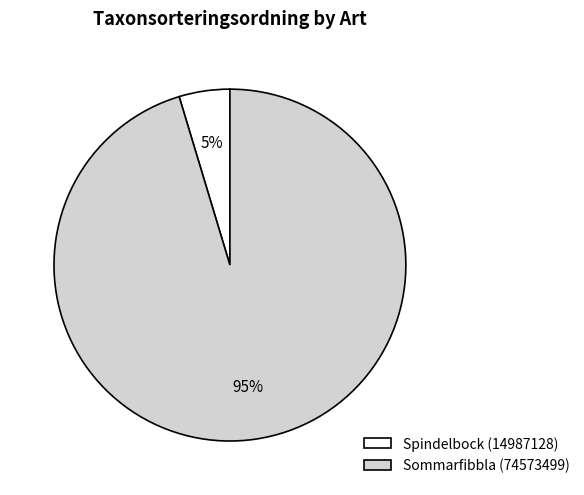

Which category accounts for the majority?

Sommarfibbla (74573499)